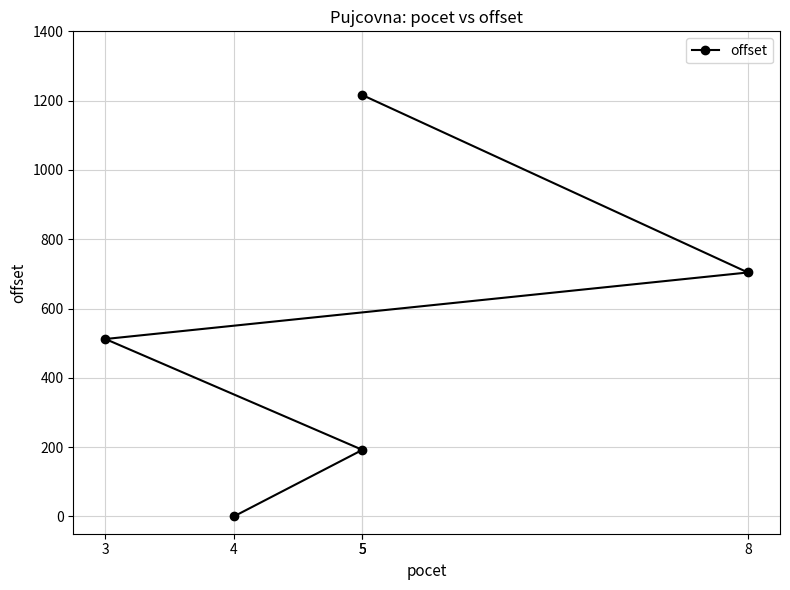

What is the difference between the maximum and second lowest values?

1024